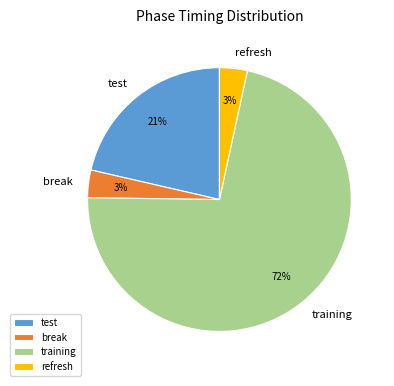

What is the ratio of the value at refresh to the value at break?

1.0